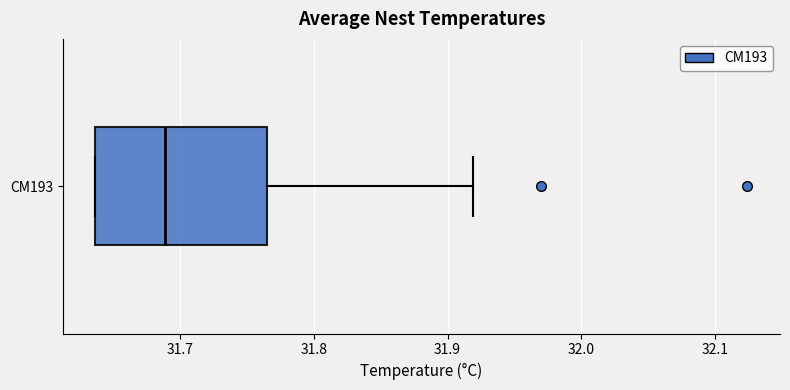

Where does the right whisker of the box for CM193 end on the x-axis? The values are not printed on the chart, so give them approximately, as read against the axis.

31.92